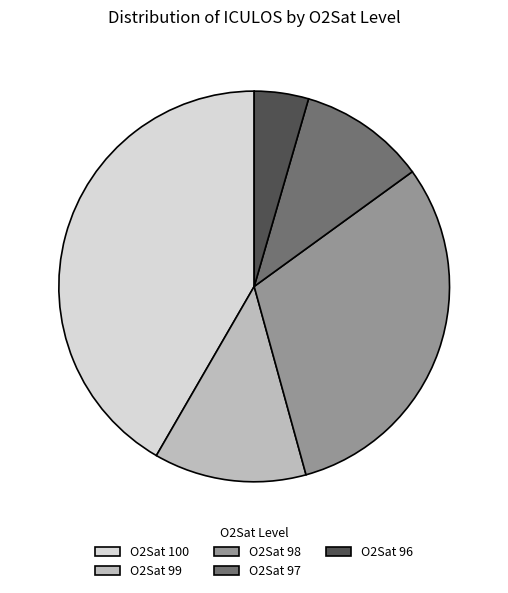

What is the largest slice in the pie chart?

O2Sat 100